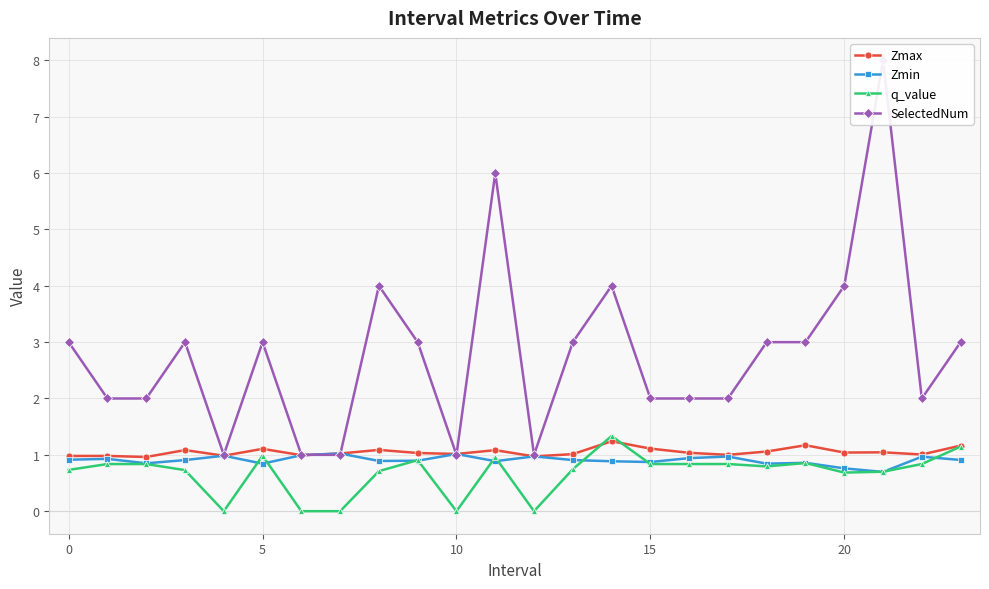

What is the label of the 7th point from the right?

17